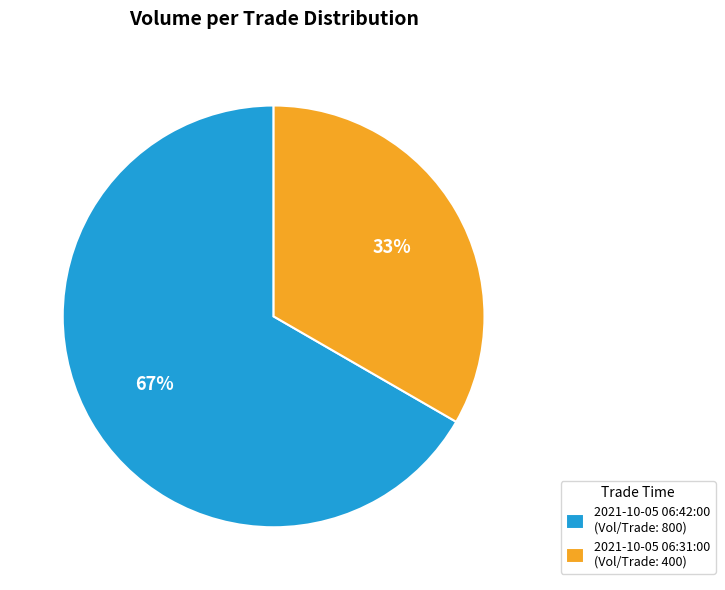

The 2021-10-05 06:31:00 slice represents 39% of the pie. True or false?

False